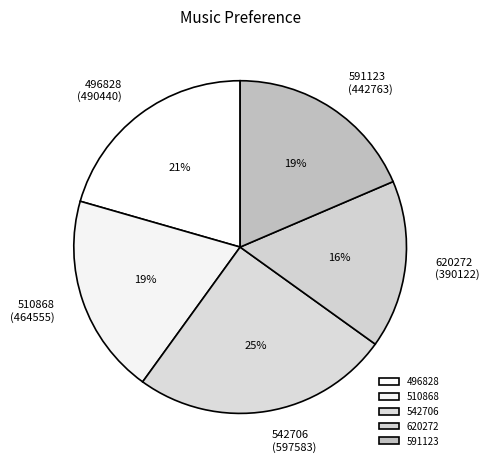

Which has a higher value, 620272 or 510868?

510868